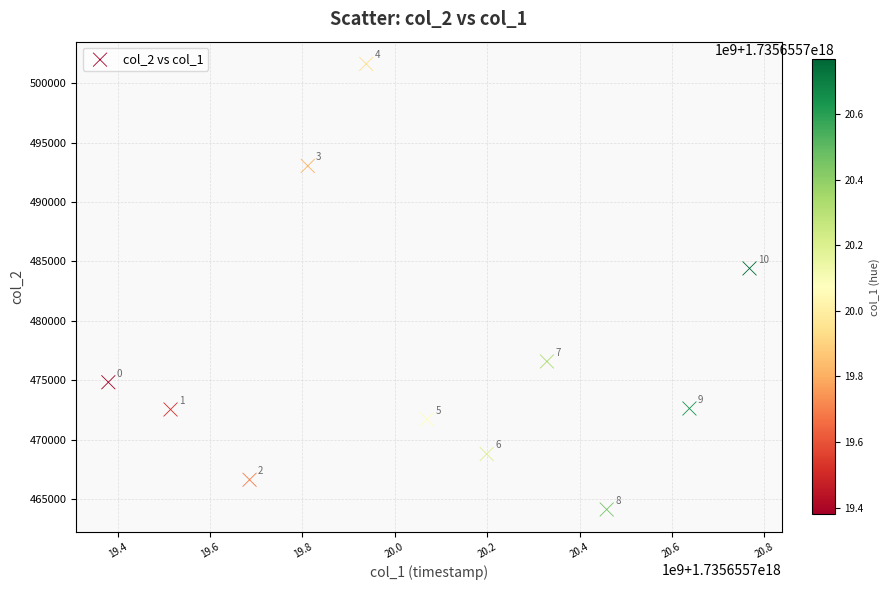

What is the average Y value?

476992